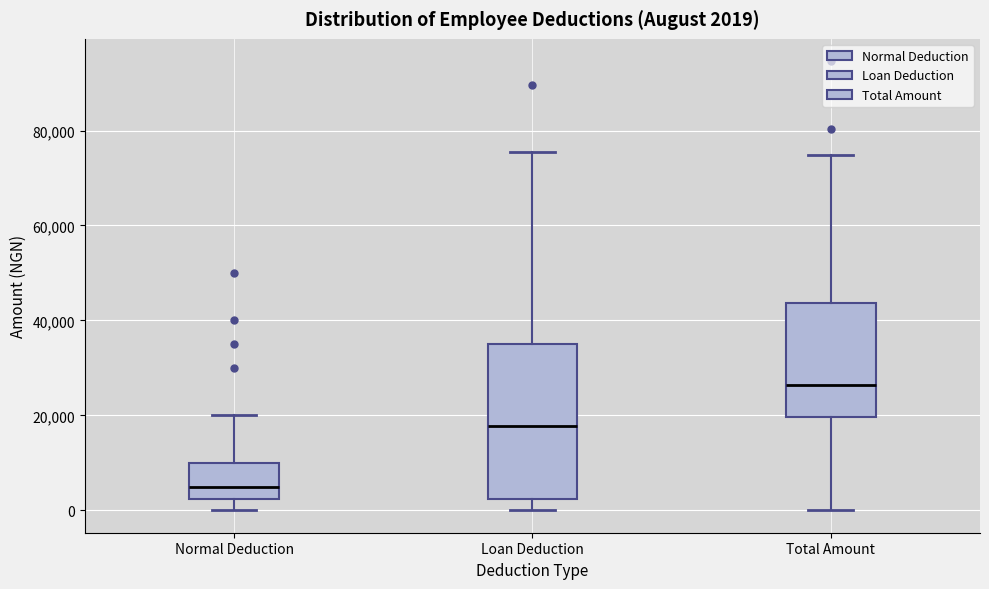

Which box's median line is the highest?

Total Amount